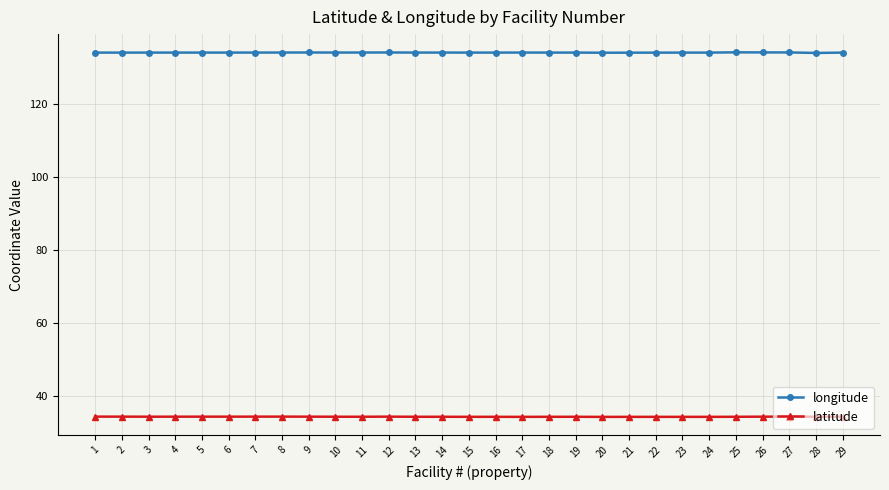

True or false: latitude has more than 1 points higher than both neighbors.

True